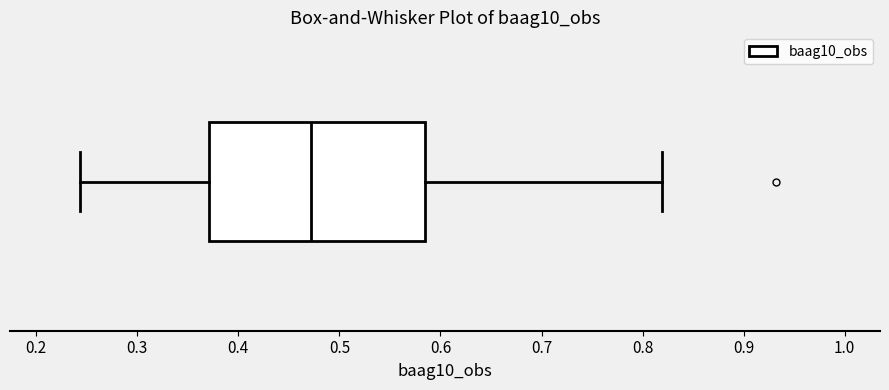

Read this box plot against the x-axis: the position of the median line, the range covered by the box, and the ends of both whiskers. The values are not printed on the chart, so give them approximately, as read against the axis.

median 0.47, box 0.37 to 0.58, whiskers 0.24 to 0.82